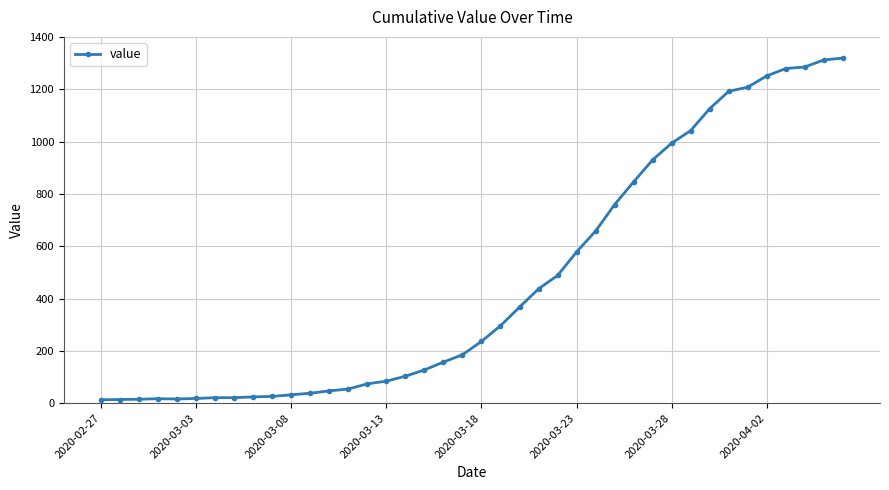

What is the maximum value shown in the chart?

1319